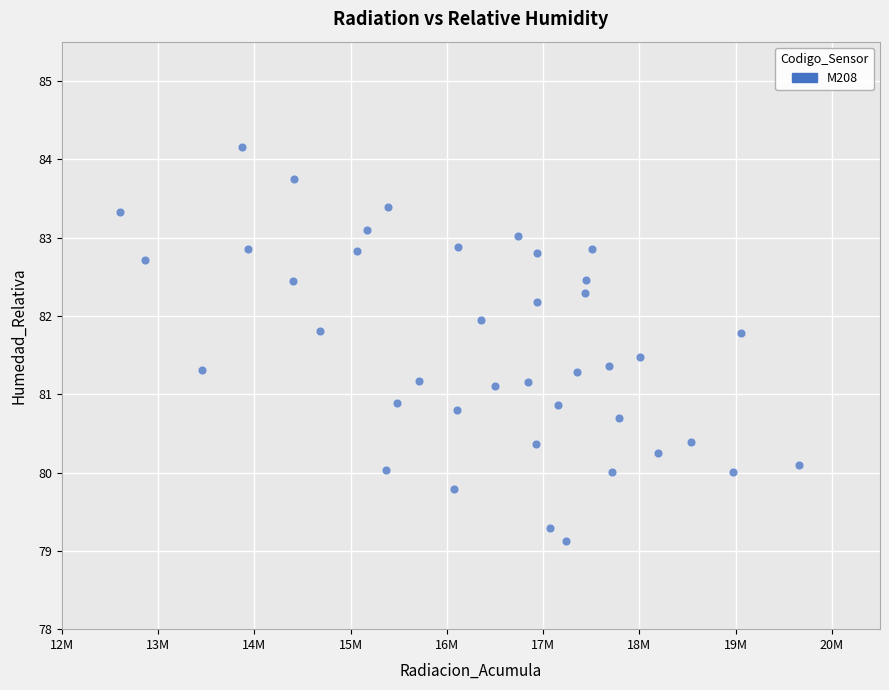

What is the range of X values (max minus min)?

7048994.0